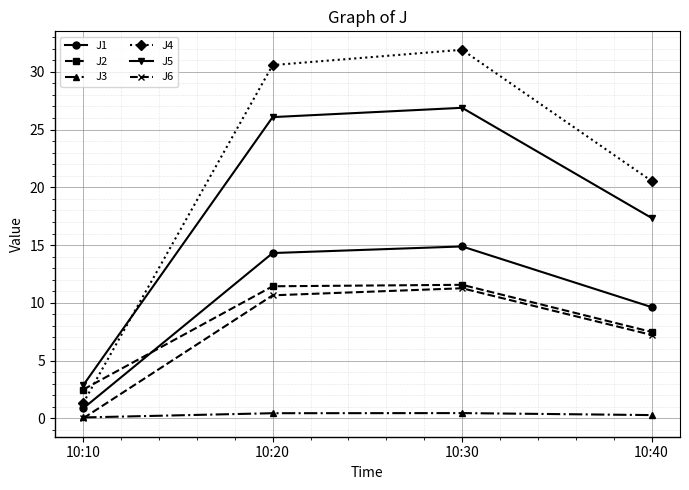

What is the sum of all J5 values?

73.2